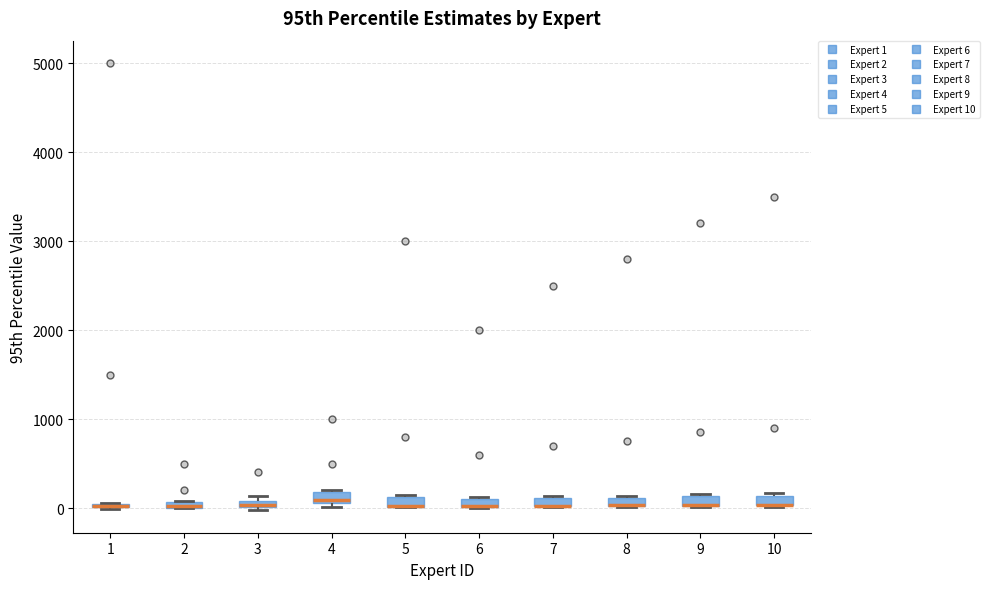

Where is the upper edge of the box at x = 4 on the y-axis? The values are not printed on the chart, so give them approximately, as read against the axis.

200